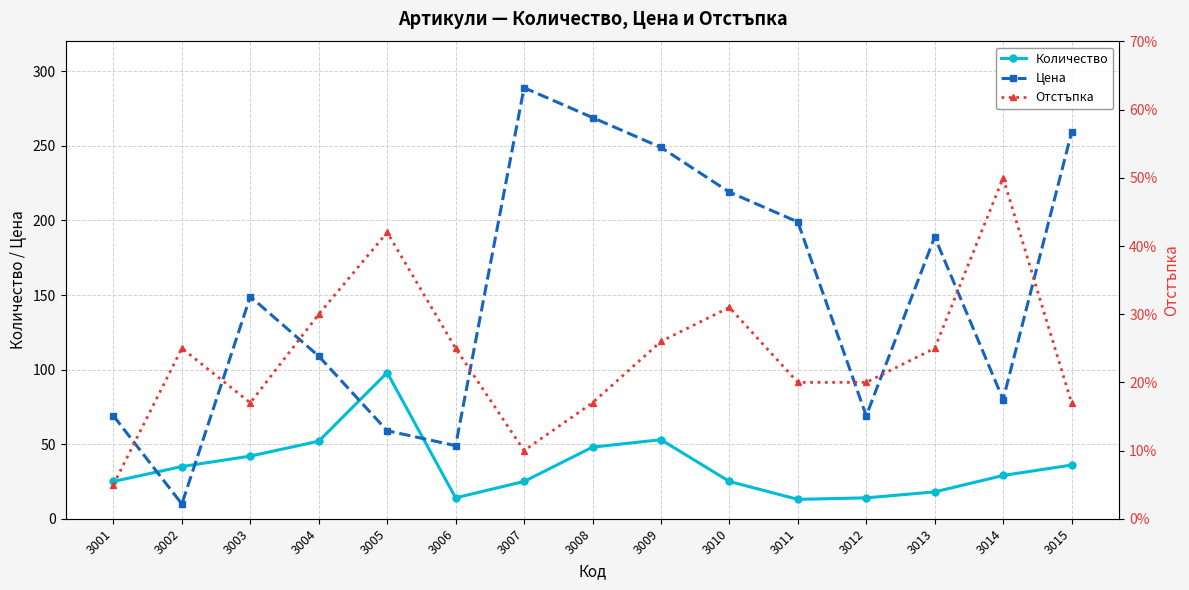

True or false: Цена and Отстъпка intersect in this chart.

False